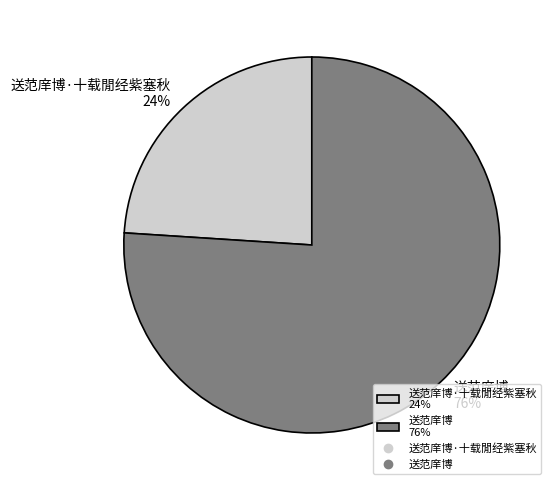

Approximately how many times larger is the value at 送范庠博·十载閒经紫塞秋 24% compared to 送范庠博 76%?

0.3